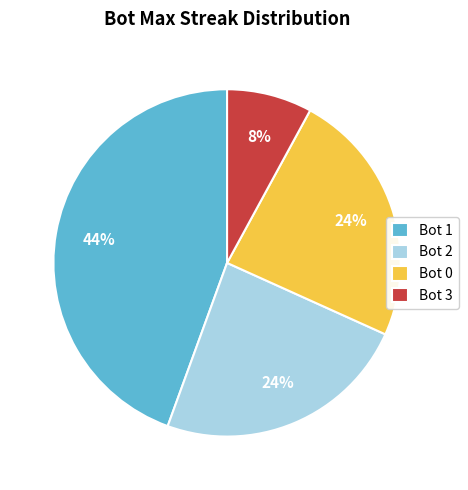

Which slice is the smallest?

Bot 3